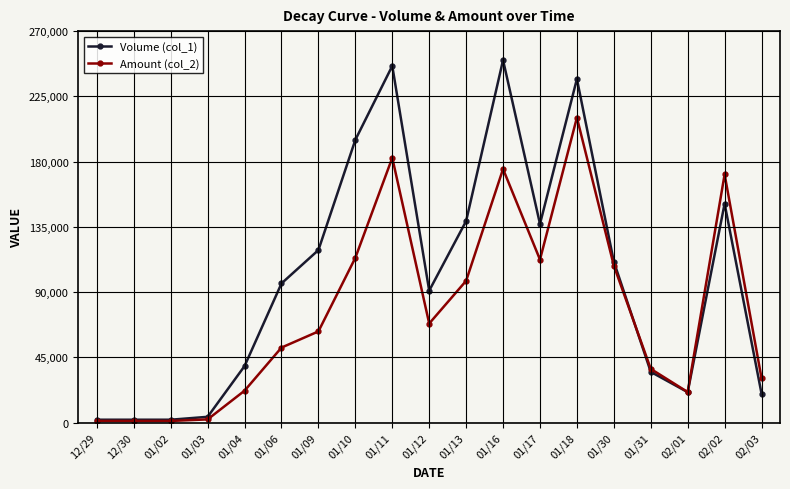

Rank the series by their average value, from lowest to highest.

Amount (col_2), Volume (col_1)